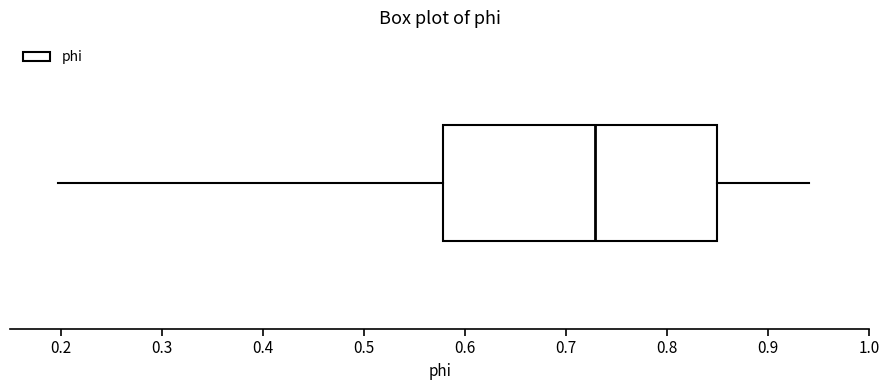

Transcribe this box plot: give where the median line is, the range the box spans, and where the two whiskers end, as read against the x-axis. The values are not printed on the chart, so give them approximately, as read against the axis.

median 0.73, box 0.58 to 0.85, whiskers 0.20 to 0.94